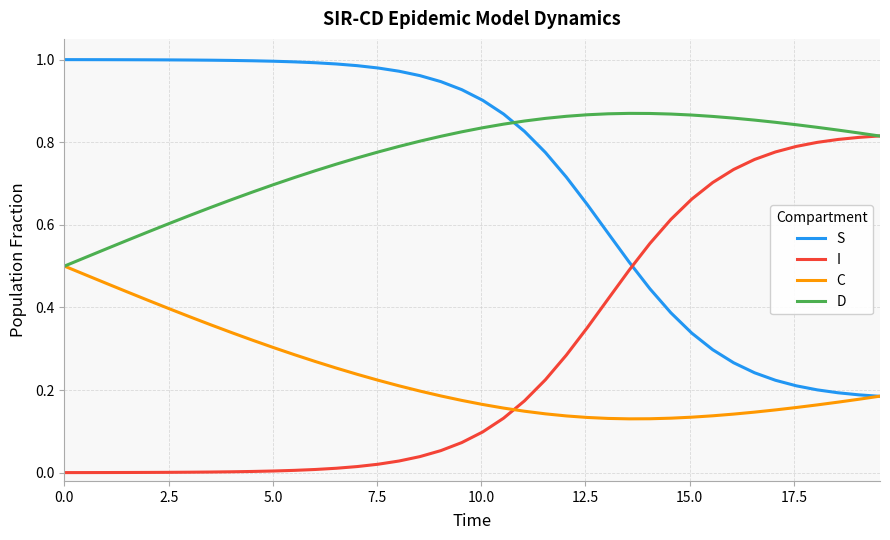

How many intersections are there between C and I?

1